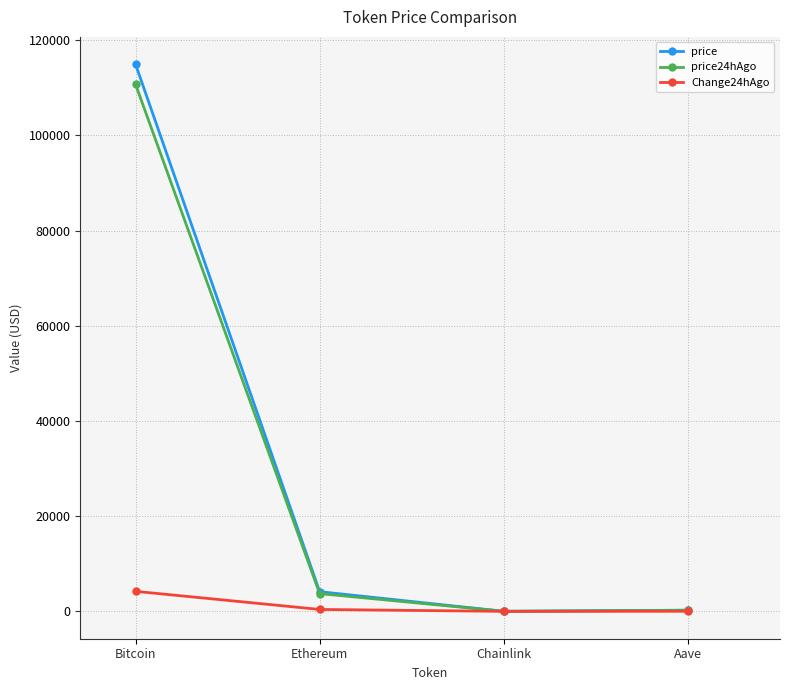

What is the label of the 2nd point from the left?

Ethereum